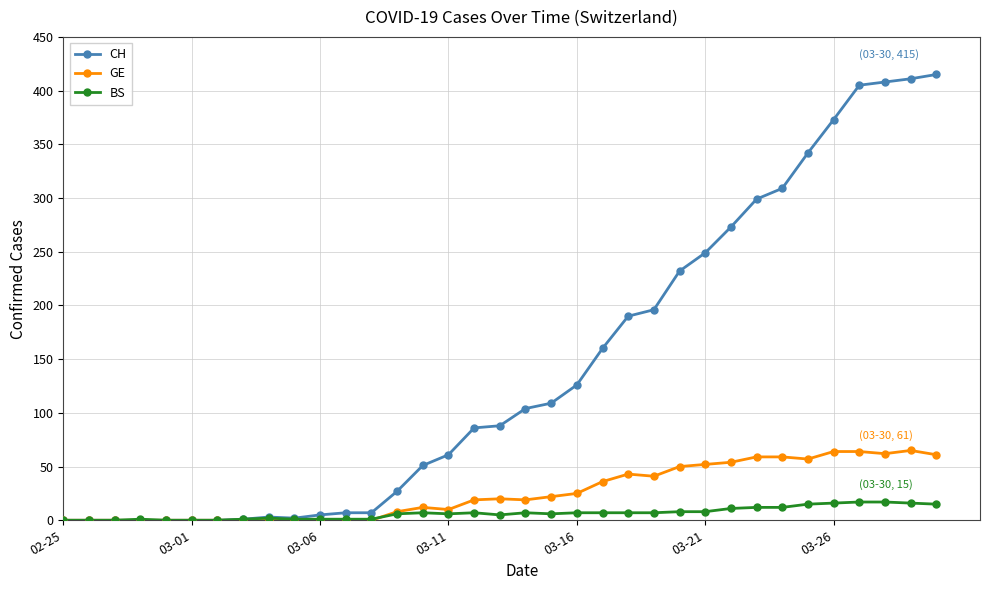

True or false: CH has more than 0 interior local peaks.

True